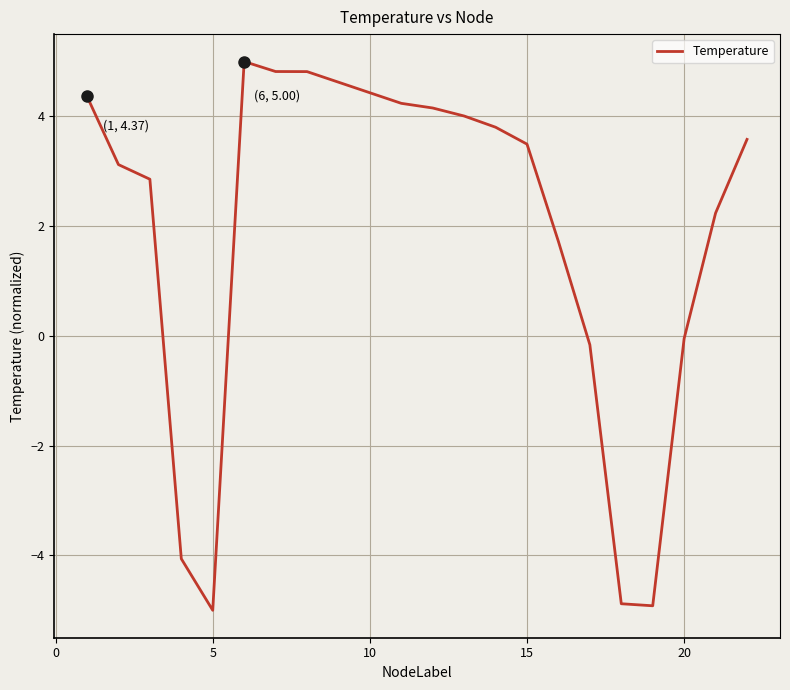

What is the smallest value displayed?

-5.0